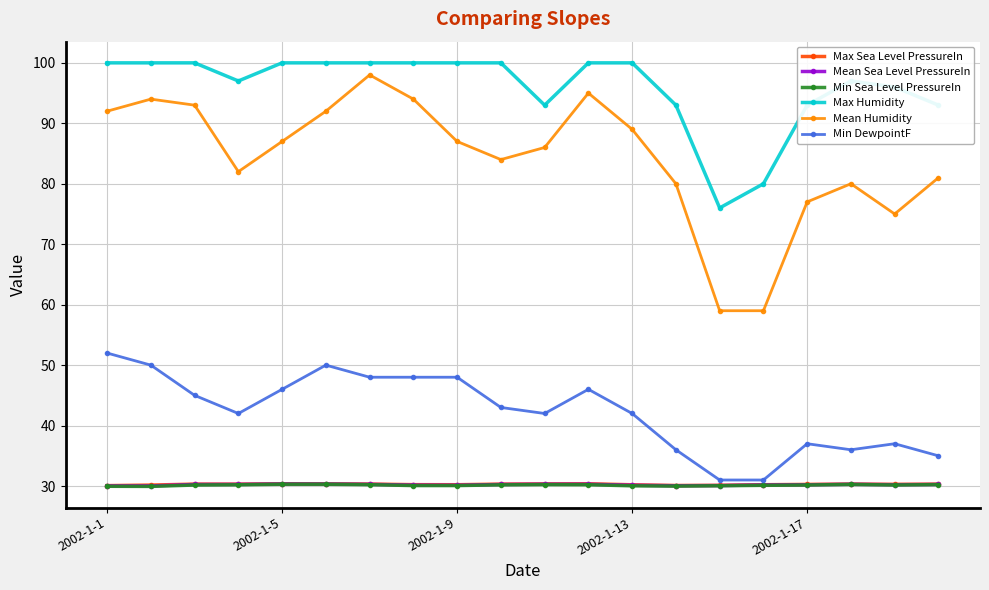

Is this an area chart (filled region under the line)?

No